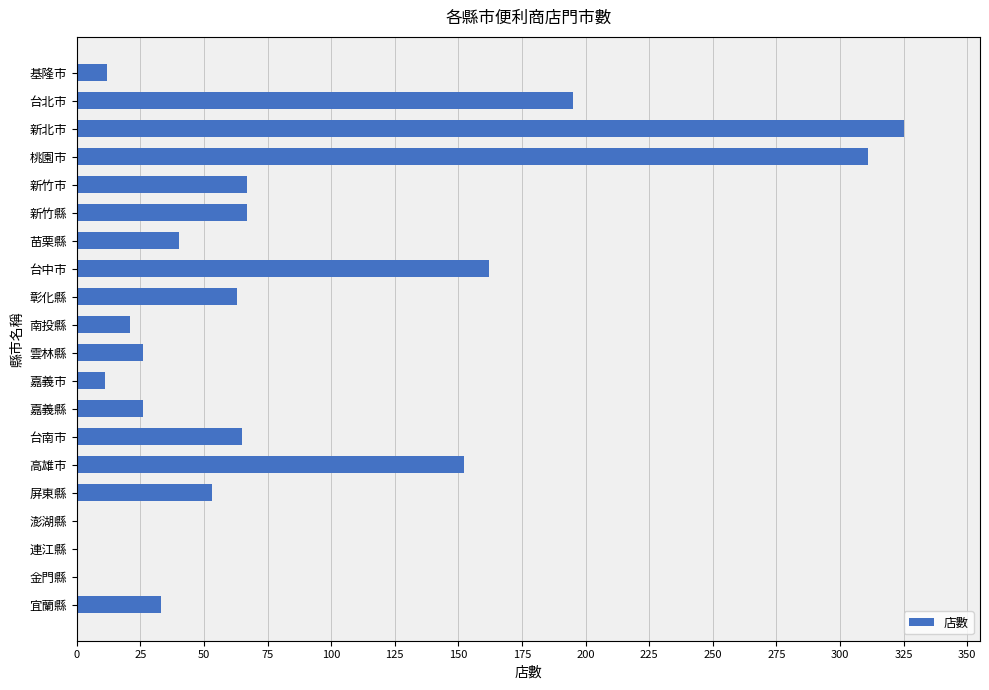

Approximately how many times larger is the value at 新北市 compared to 台南市?

5.0